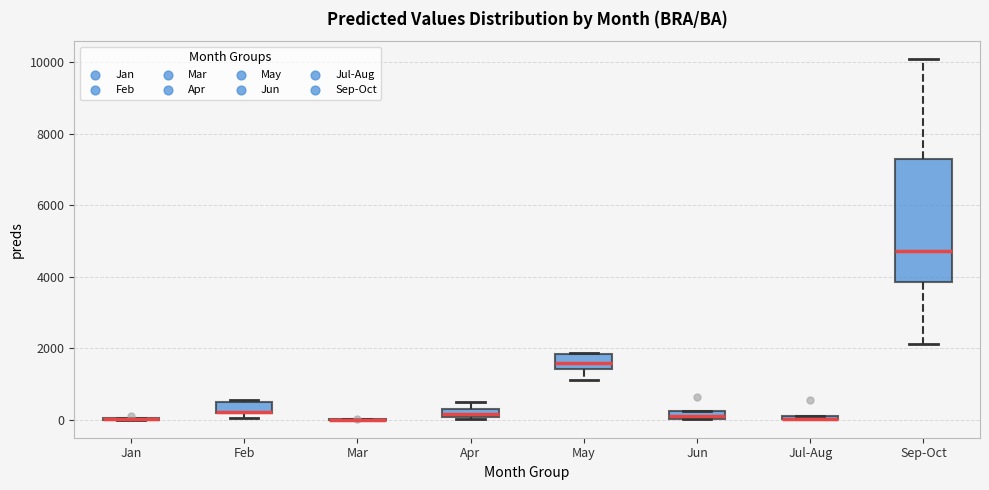

Comparing the boxes themselves (not the whiskers), which one is the tallest?

Sep-Oct